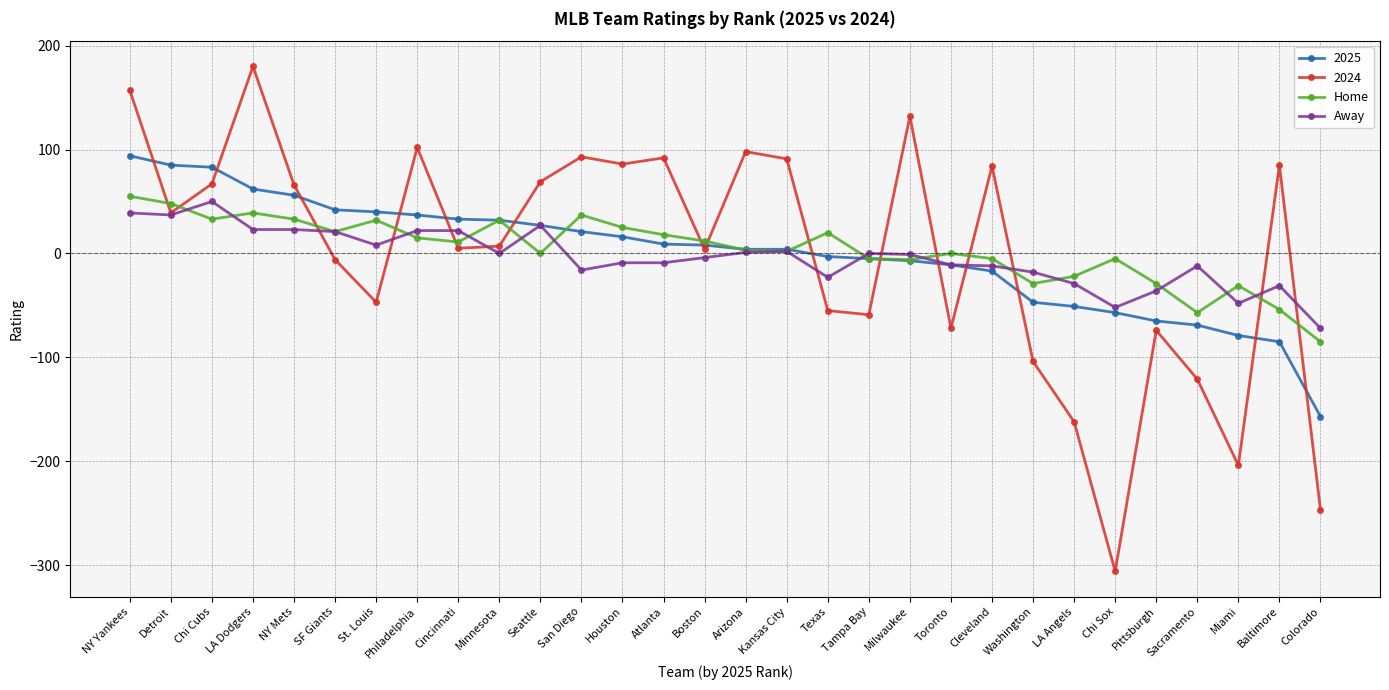

What is the difference between the Home values at Baltimore and NY Mets?

87